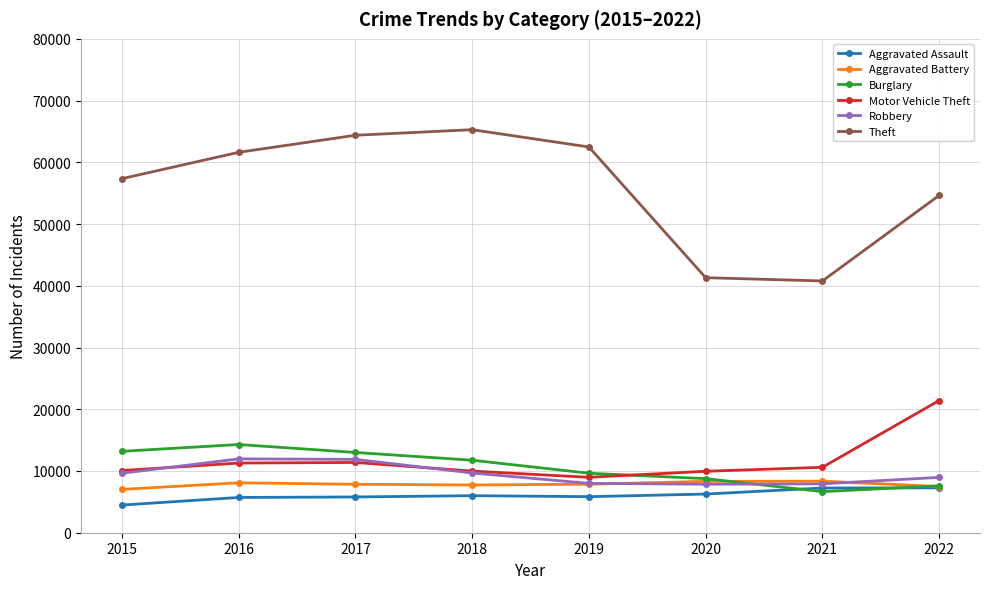

What is the value of the Burglary point at the 7th from the left?

6658